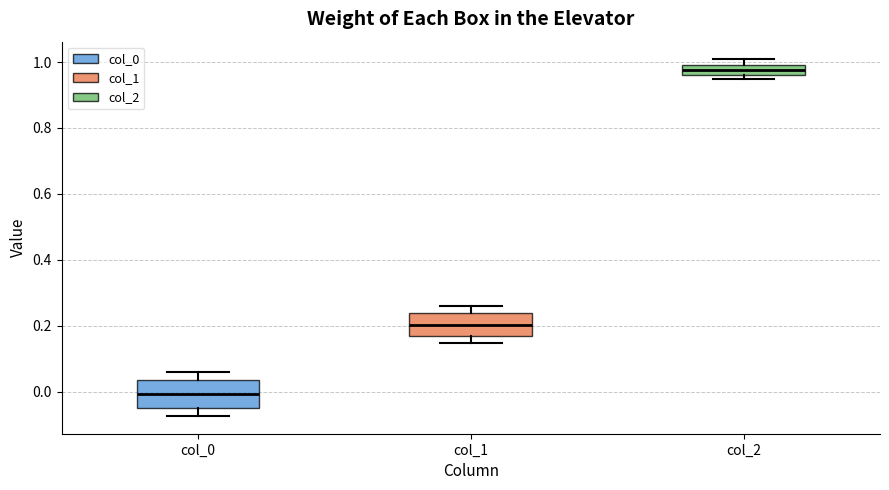

Where does the lower whisker of the box for col_1 end on the y-axis? The values are not printed on the chart, so give them approximately, as read against the axis.

0.14